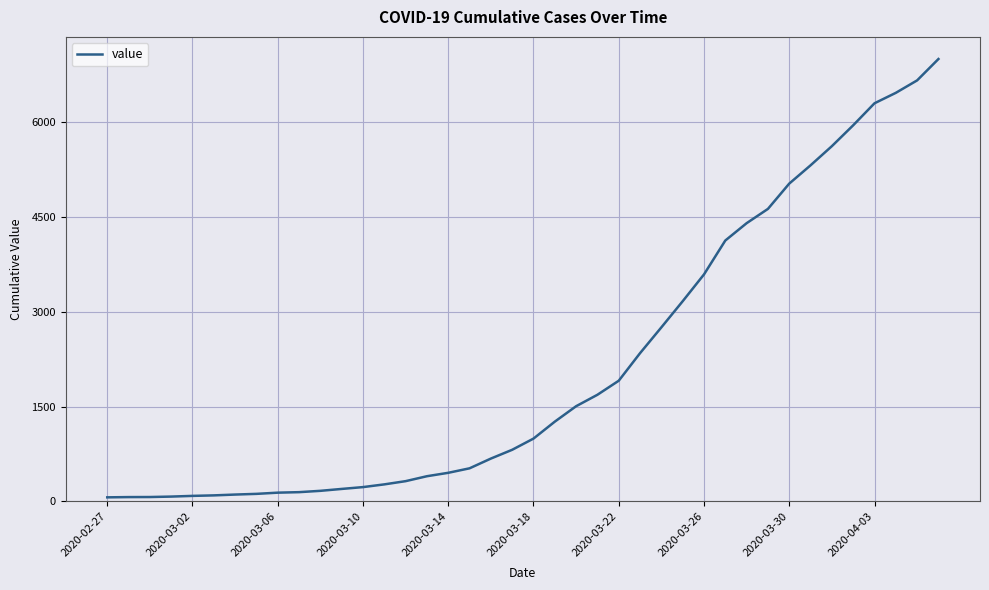

How many lines are shown in the chart?

1